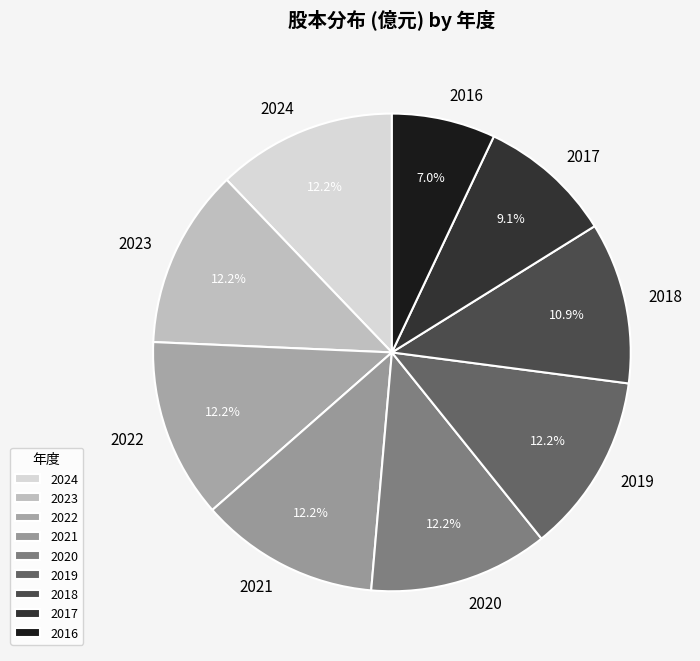

What percentage is the 2020 slice, to the nearest percent?

12%